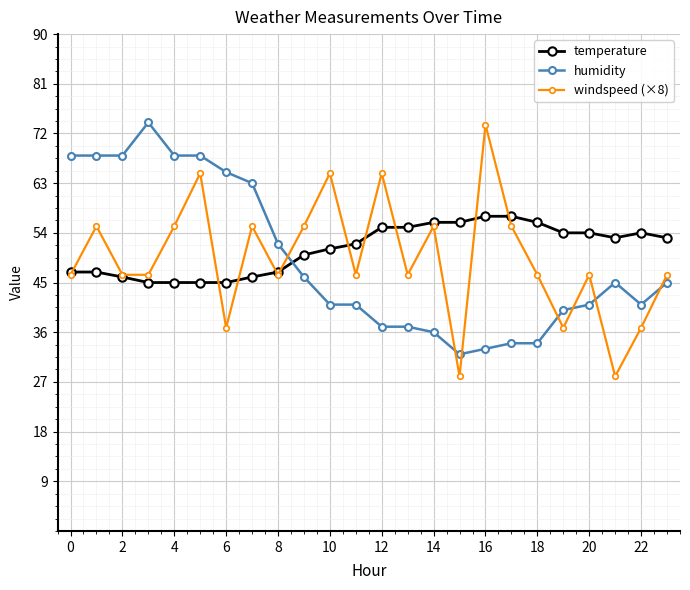

What is the value of the temperature point at the 13th from the left?

55.0